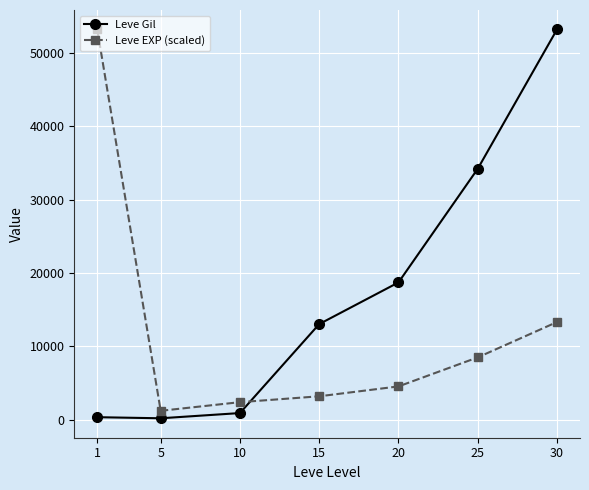

What are all the series names shown in the legend?

Leve Gil, Leve EXP (scaled)